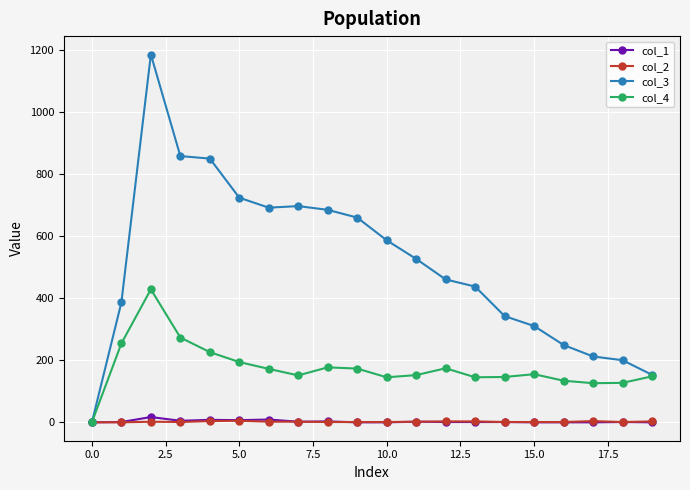

True or false: col_4 has more than 0 interior local peaks.

True